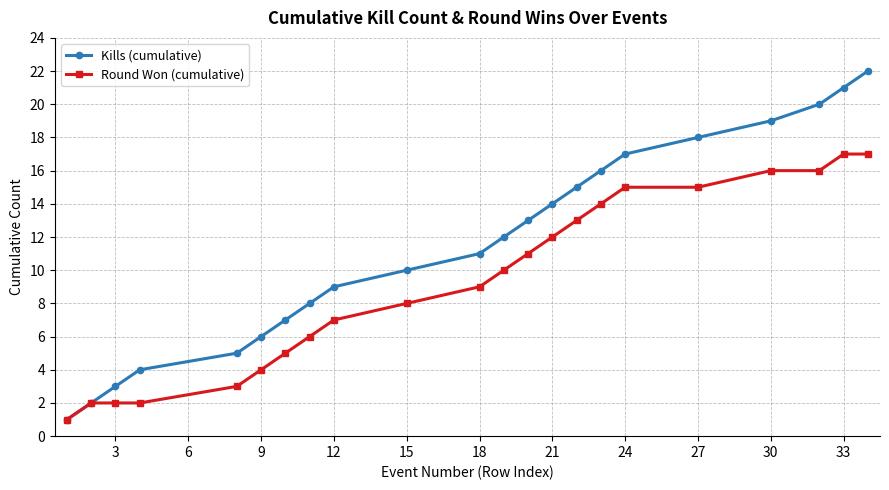

What is the greatest value displayed?

22